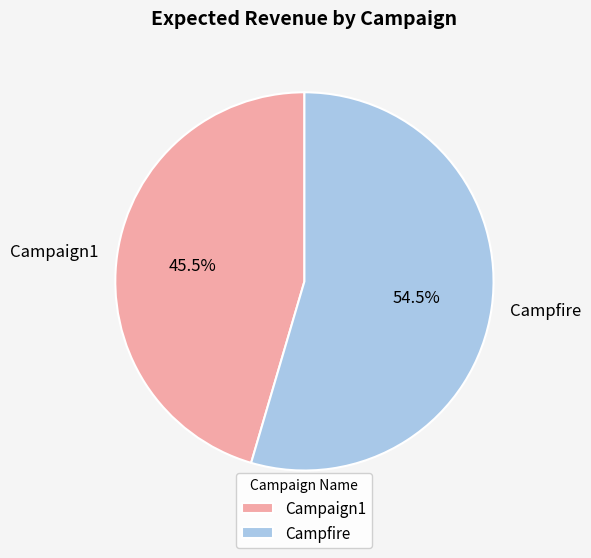

Do Campfire and Campaign1 together represent more than half of the pie?

Yes